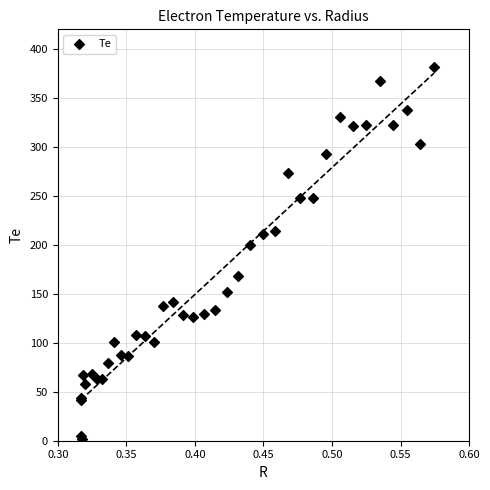

What Y value in the scatter plot is closest to 191?

199.7